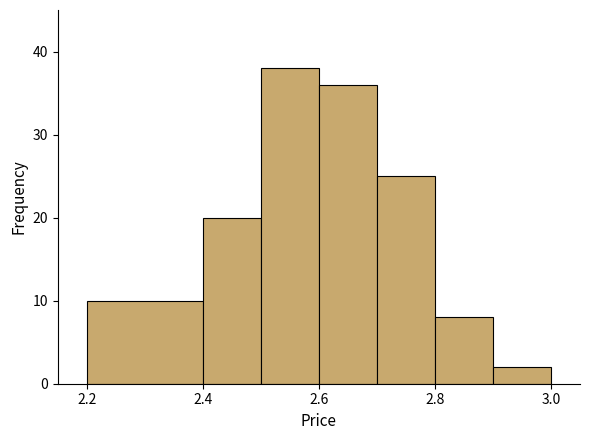

Reading left to right, transcribe this chart: for each bar, give the range it covers on the x-axis and its height. The values are not printed on the chart, so give them approximately, as read against the axis.

2.2 to 2.4: 10
2.4 to 2.5: 20
2.5 to 2.6: 38
2.6 to 2.7: 36
2.7 to 2.8: 25
2.8 to 2.9: 8
2.9 to 3.0: 2